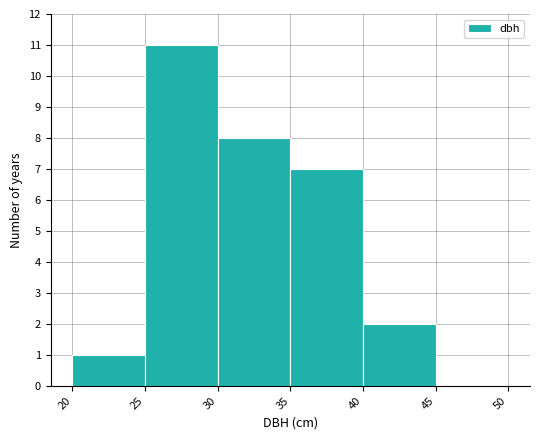

Reading left to right, list every bar in this chart as the range it spans on the x-axis followed by its height. The values are not printed on the chart, so give them approximately, as read against the axis.

20 to 25: 1
25 to 30: 11
30 to 35: 8
35 to 40: 7
40 to 45: 2
45 to 50: 0